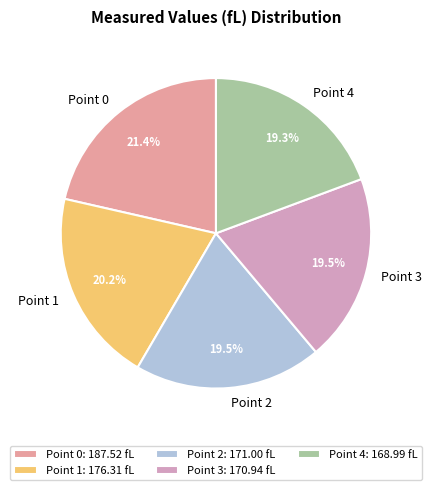

What percentage is NOT represented by Point 0?

78.6%